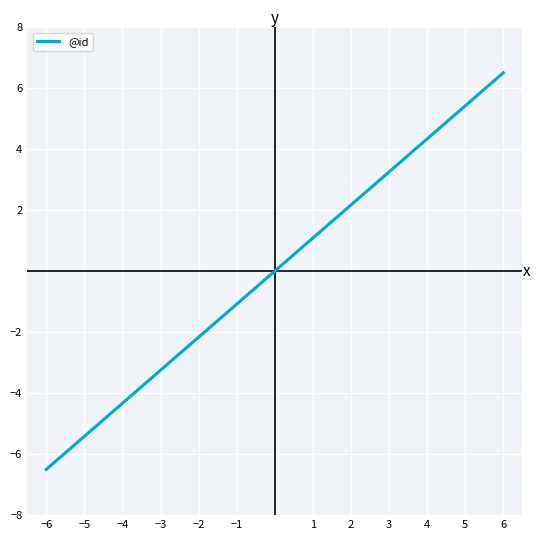

Is this an area chart (filled region under the line)?

No